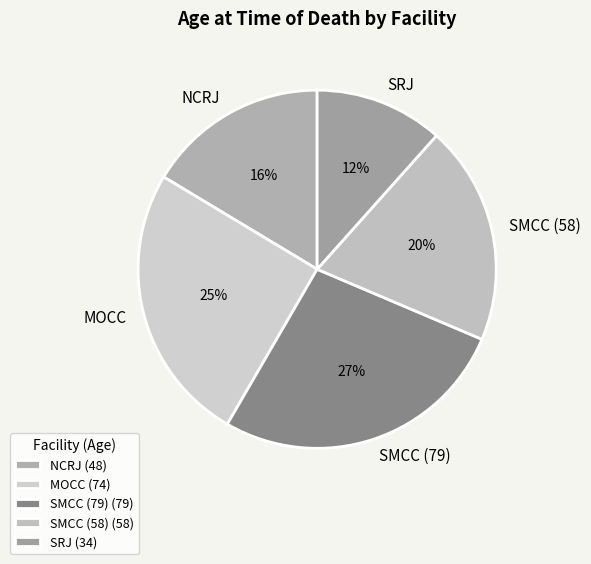

Which category has the smallest portion of the pie?

SRJ